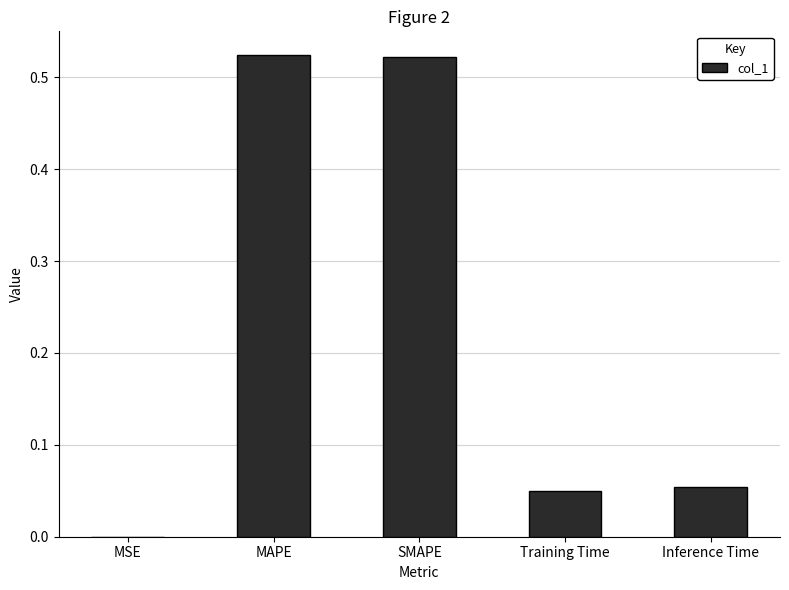

What is the change in value from MAPE to Training Time?

-0.5